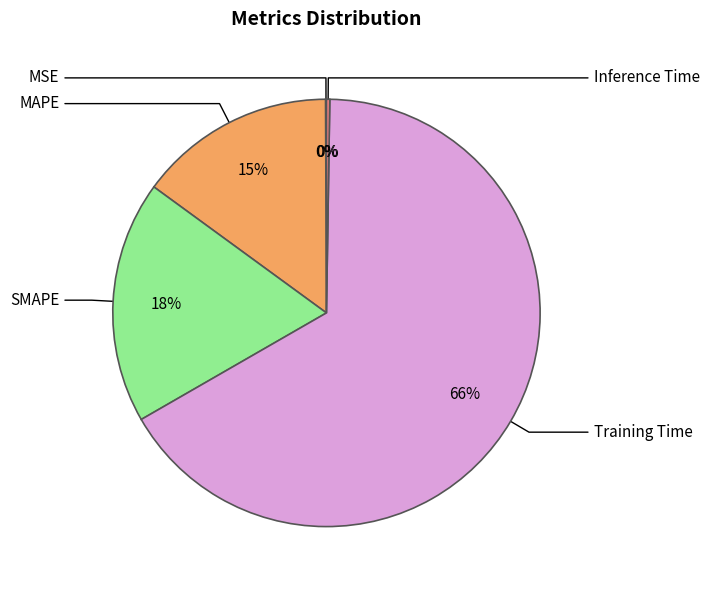

Does any single category account for the majority?

Yes